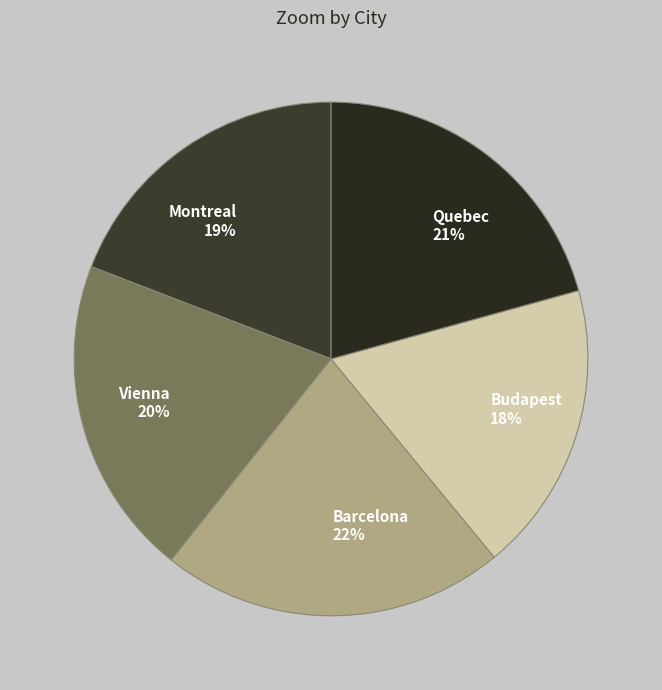

To the nearest percent, what is the average slice percentage?

20%